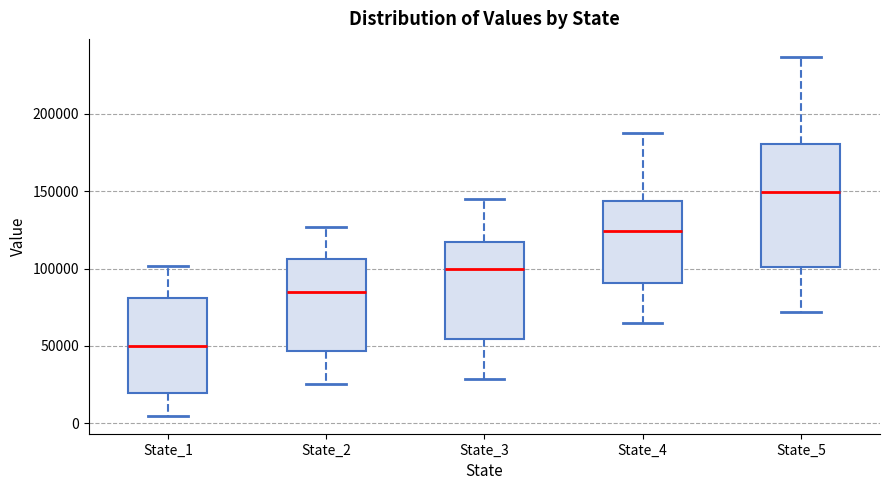

Reading left to right, read every box against the y-axis: the position of its median line, the range the box covers, and the ends of its whiskers. The values are not printed on the chart, so give them approximately, as read against the axis.

State_1: median 50000, box 20000 to 80000, whiskers 5000 to 100000
State_2: median 85000, box 45000 to 105000, whiskers 25000 to 125000
State_3: median 100000, box 55000 to 115000, whiskers 30000 to 145000
State_4: median 125000, box 90000 to 145000, whiskers 65000 to 185000
State_5: median 150000, box 100000 to 180000, whiskers 70000 to 235000